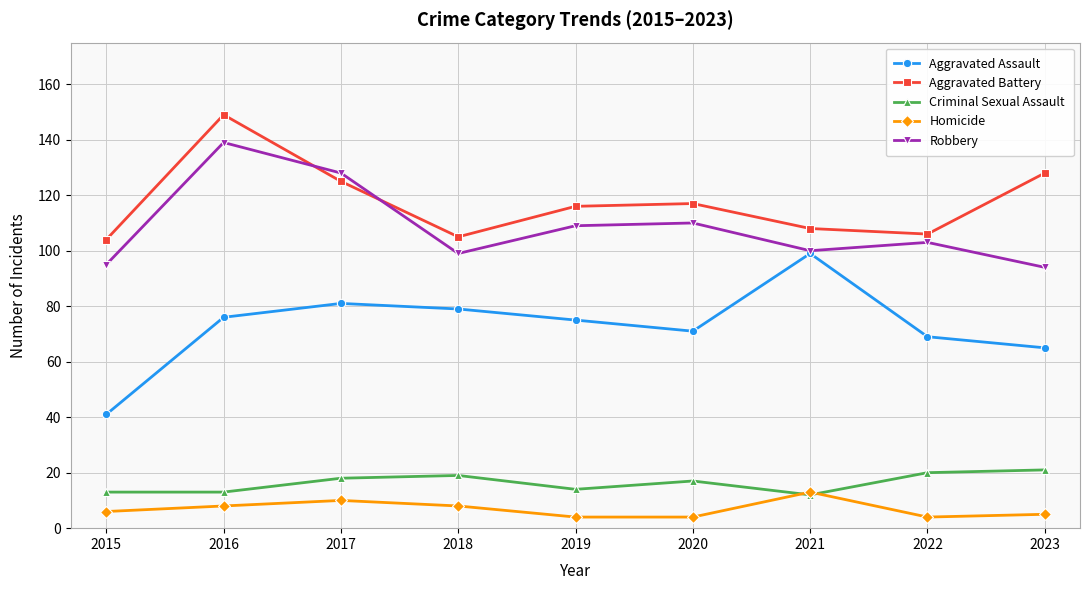

What is the maximum value for Aggravated Battery?

149